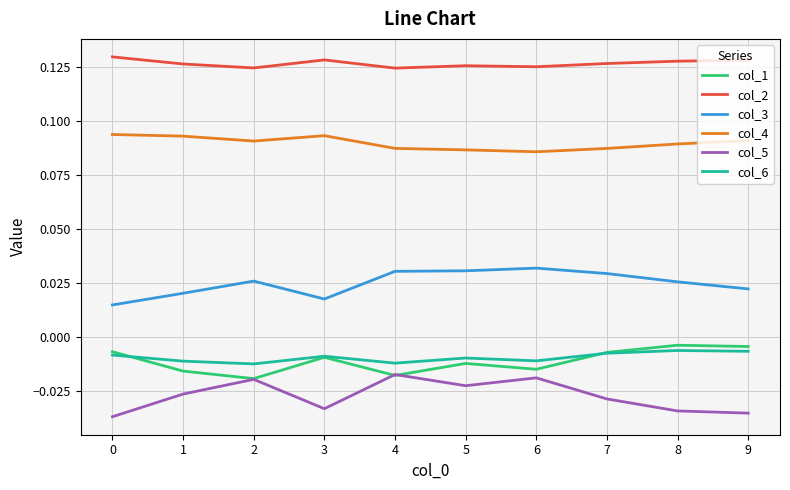

True or false: col_4 and col_5 cross at least once.

False